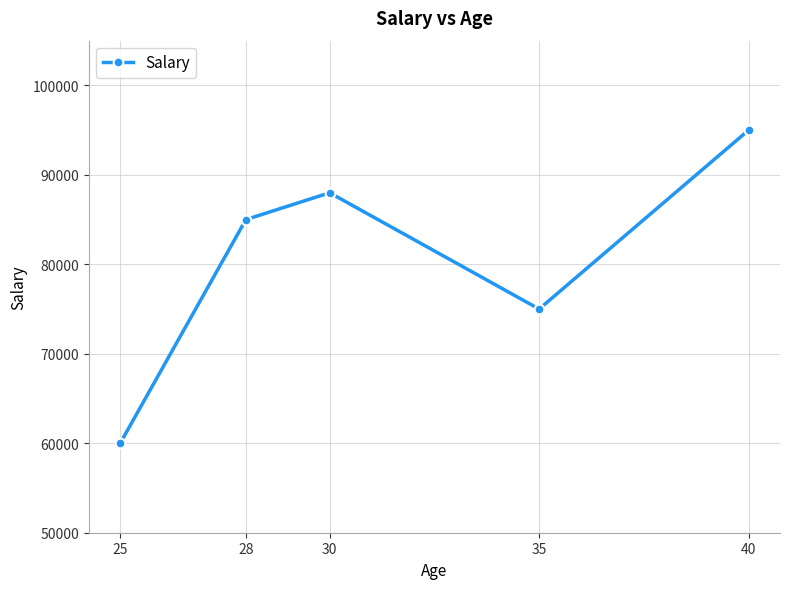

Where is the first local maximum?

30